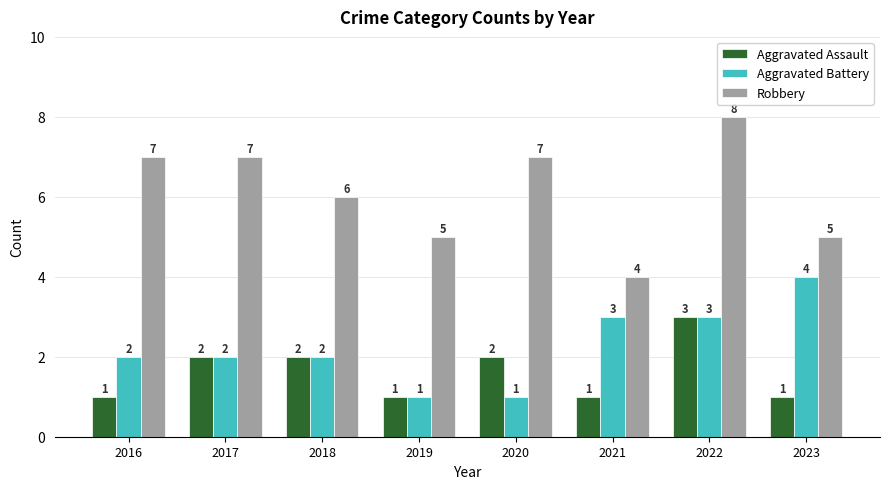

Does the chart contain stacked bars?

No